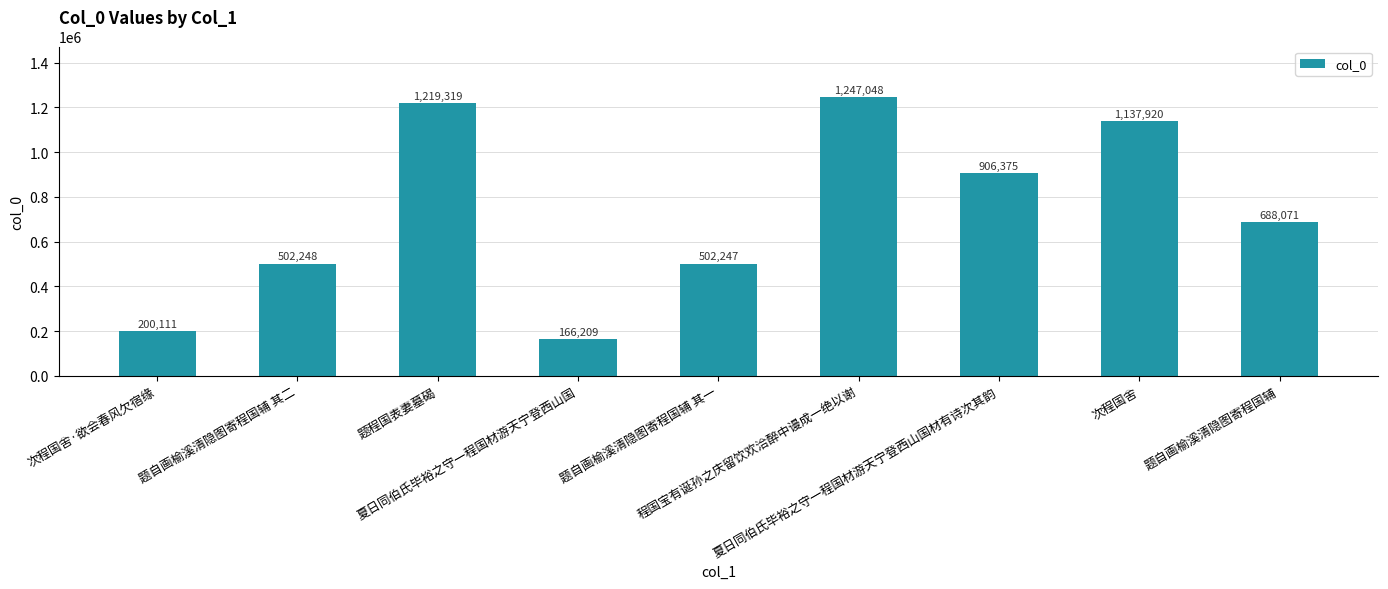

Reading left to right, what are all the values shown in this chart?

200111	502248	1219319	166209	502247	1247048	906375	1137920	688071